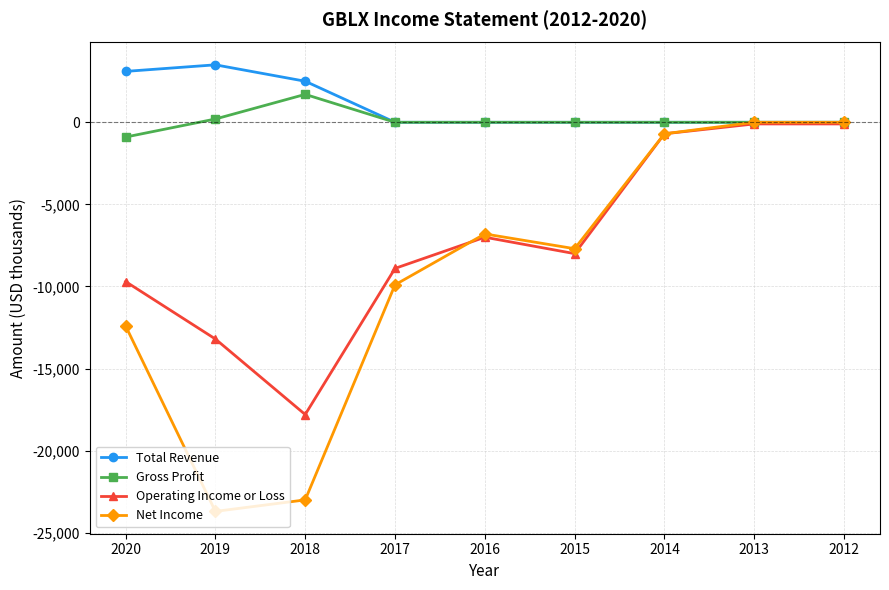

What is the greatest value displayed?

3500